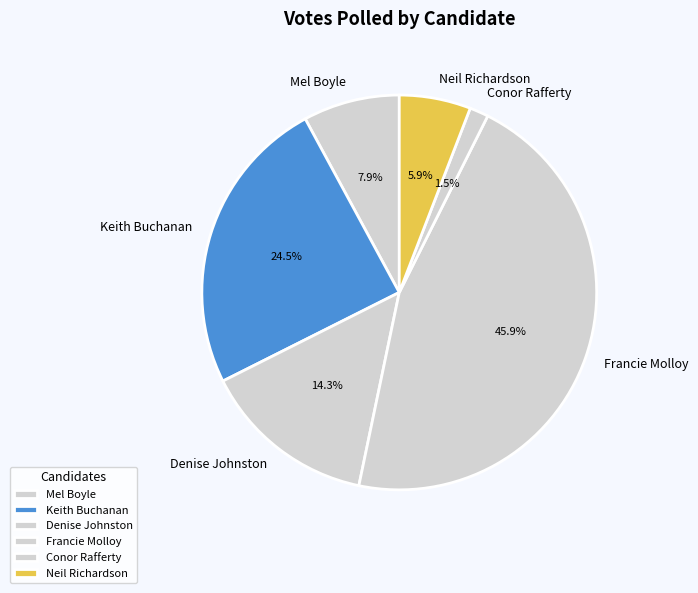

Rank the categories by value from lowest to highest.

Conor Rafferty, Neil Richardson, Mel Boyle, Denise Johnston, Keith Buchanan, Francie Molloy